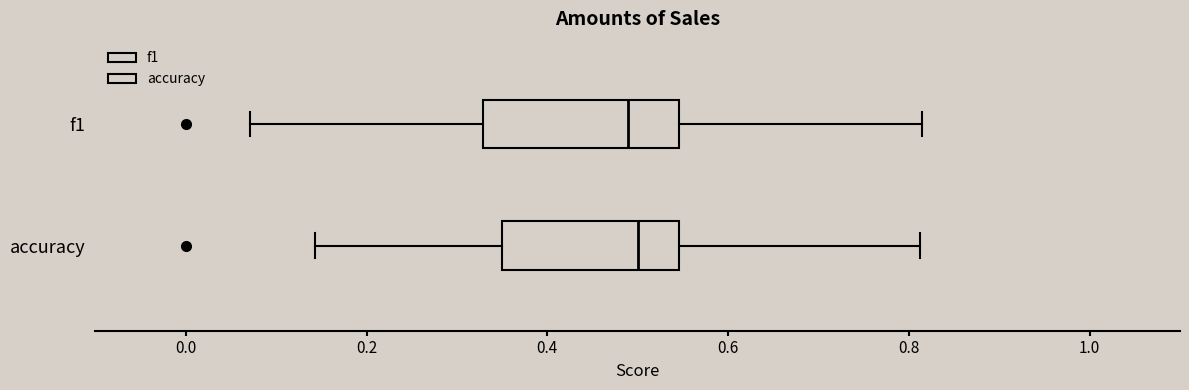

Reading bottom to top, transcribe this box plot: for each box, give where its median line is, the range the box spans, and where its two whiskers end, as read against the x-axis. The values are not printed on the chart, so give them approximately, as read against the axis.

accuracy: median 0.50, box 0.36 to 0.54, whiskers 0.14 to 0.82
f1: median 0.48, box 0.32 to 0.54, whiskers 0.08 to 0.82